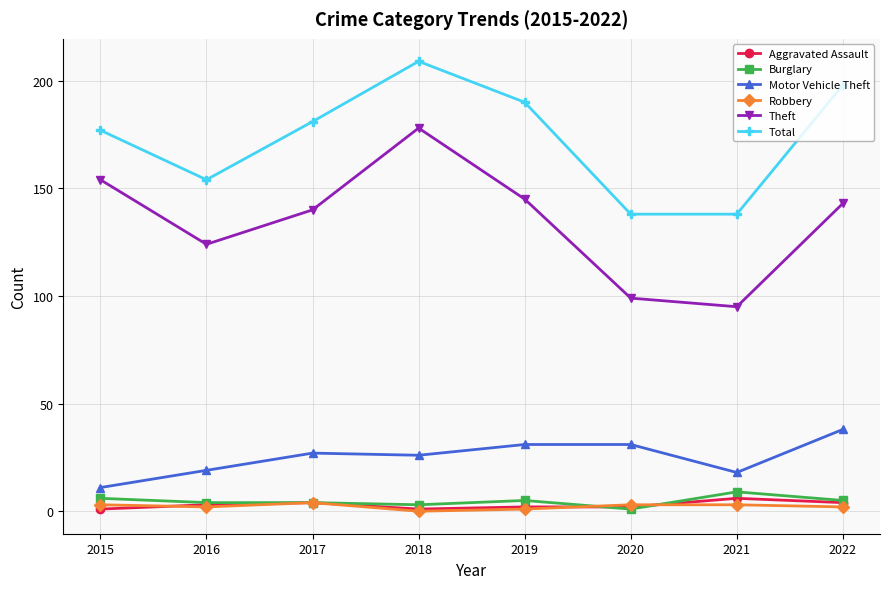

Which series has the largest total across all categories?

Total